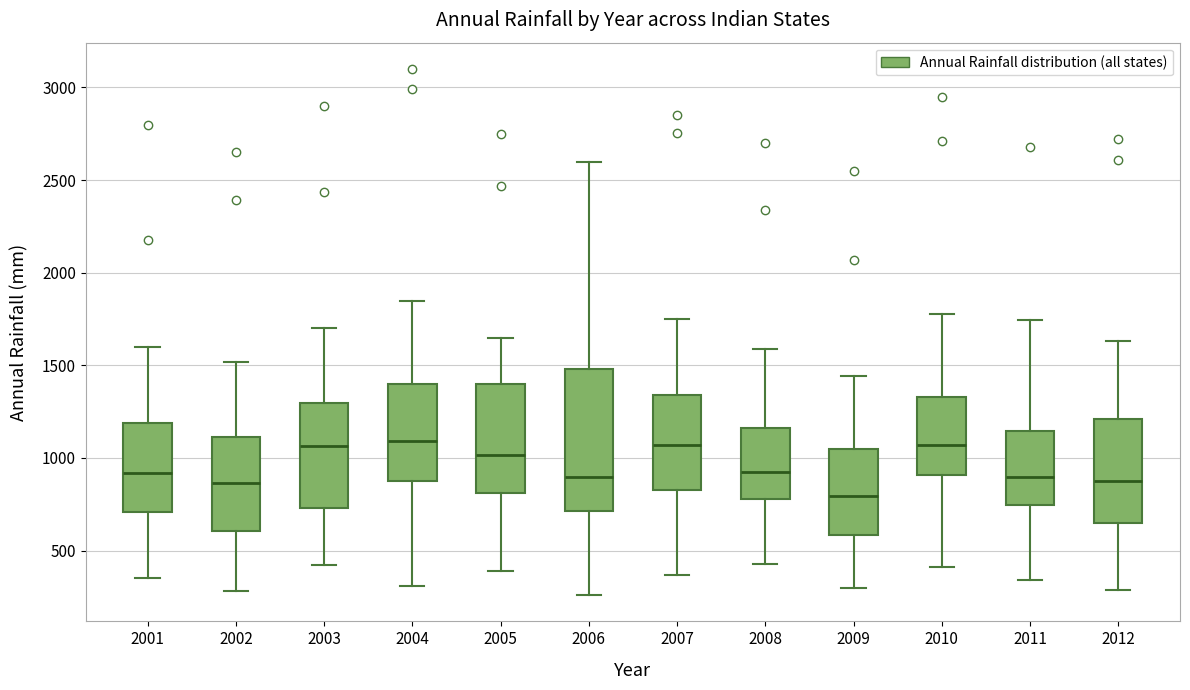

Reading left to right, read every box against the y-axis: the position of its median line, the range the box covers, and the ends of its whiskers. The values are not printed on the chart, so give them approximately, as read against the axis.

2001: median 900, box 700 to 1200, whiskers 350 to 1600
2002: median 850, box 600 to 1100, whiskers 300 to 1500
2003: median 1050, box 750 to 1300, whiskers 400 to 1700
2004: median 1100, box 900 to 1400, whiskers 300 to 1850
2005: median 1000, box 800 to 1400, whiskers 400 to 1650
2006: median 900, box 700 to 1500, whiskers 250 to 2600
2007: median 1050, box 850 to 1350, whiskers 350 to 1750
2008: median 950, box 800 to 1150, whiskers 450 to 1600
2009: median 800, box 600 to 1050, whiskers 300 to 1450
2010: median 1050, box 900 to 1350, whiskers 400 to 1800
2011: median 900, box 750 to 1150, whiskers 350 to 1750
2012: median 900, box 650 to 1200, whiskers 300 to 1650